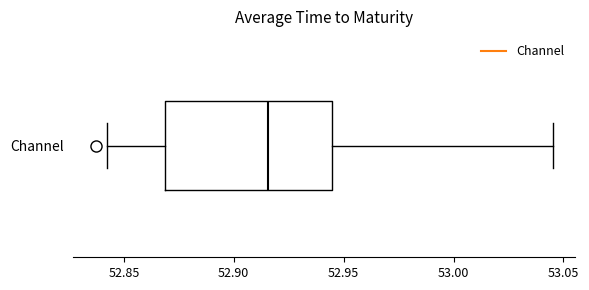

Where is the right edge of the box for Channel on the x-axis? The values are not printed on the chart, so give them approximately, as read against the axis.

52.945